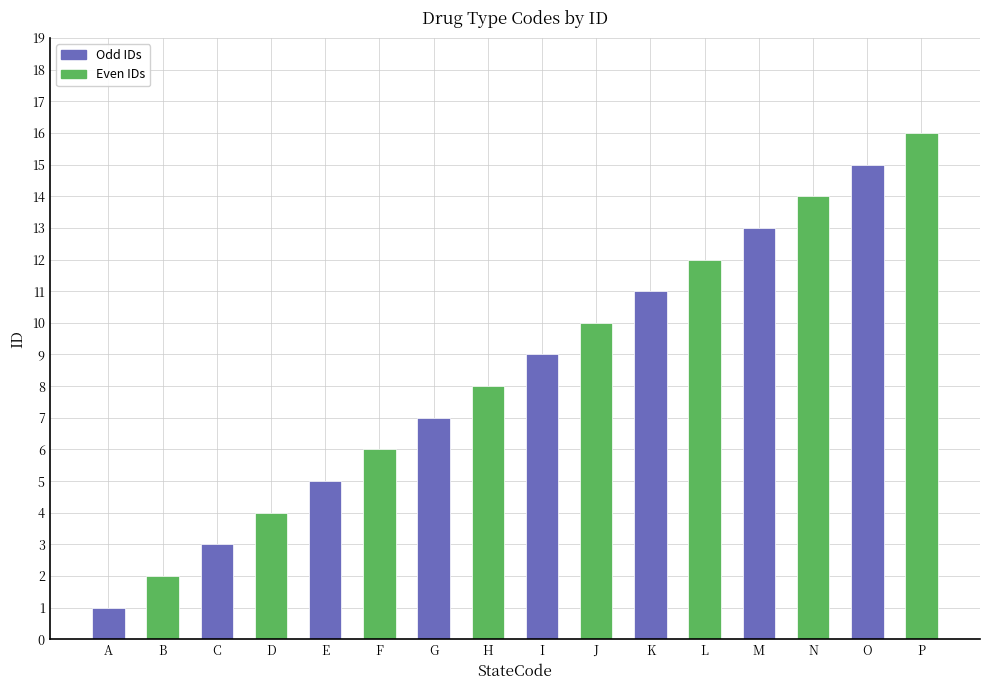

How many bars are there in total?

16